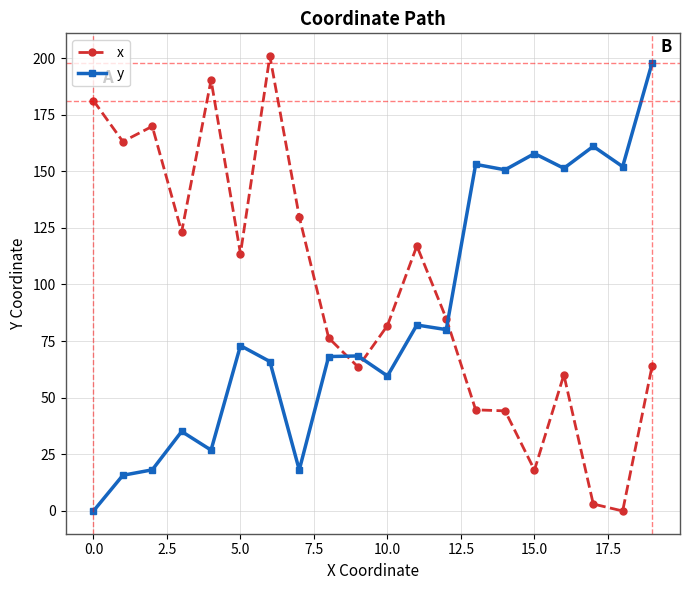

What is the average value of the x series?

96.5